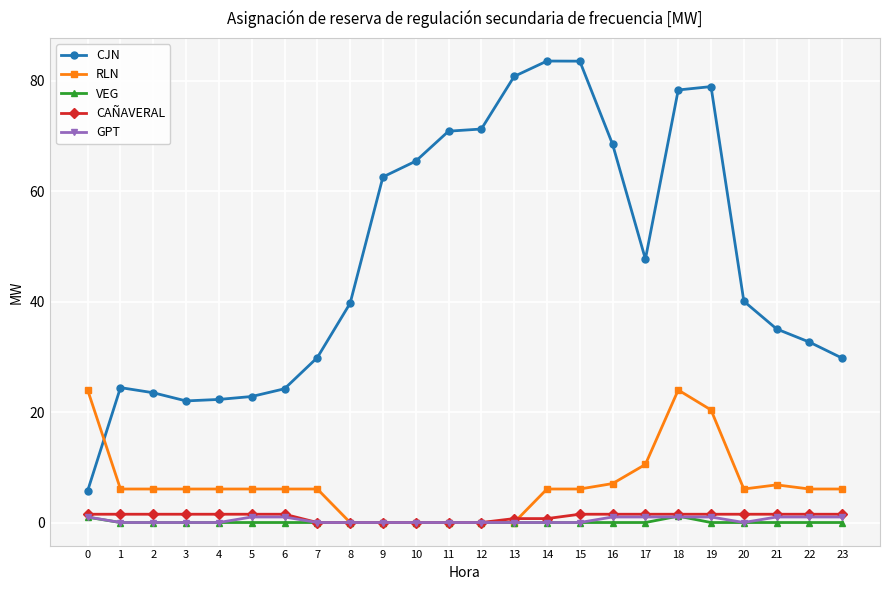

What is the difference between the second highest and minimum values in the RLN series?

24.0